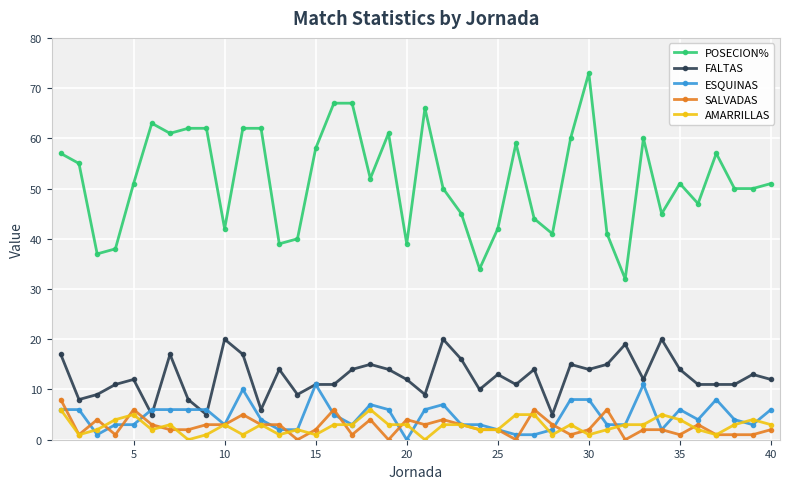

At how many categories does at least one series exceed 23?

40